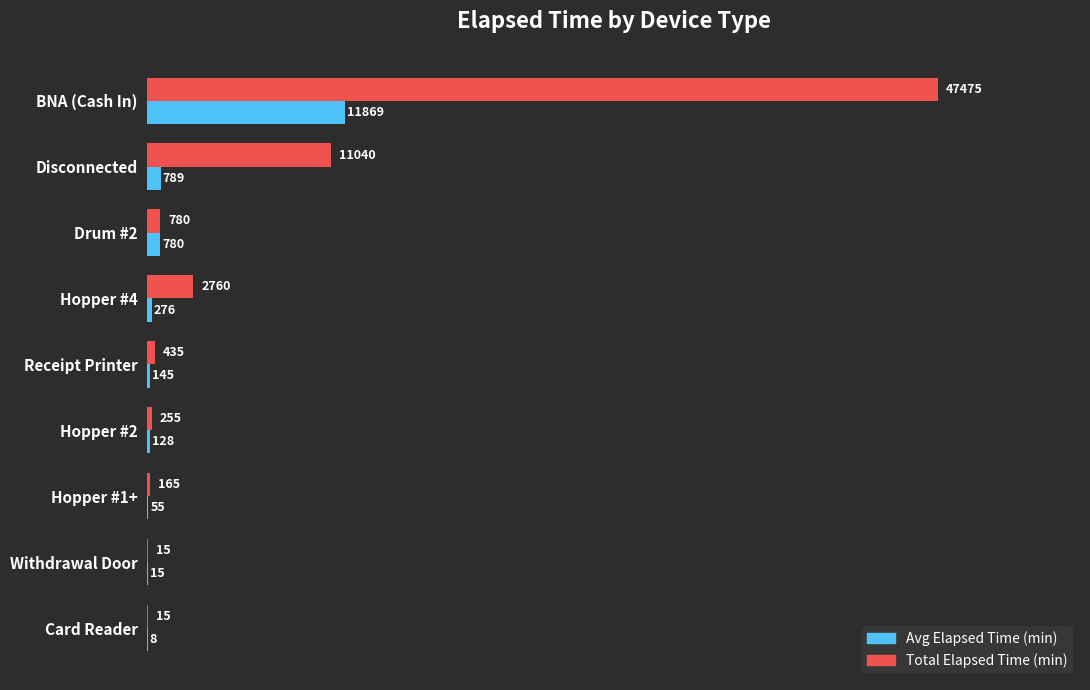

Is it true that Avg Elapsed Time (min) equals 15.0 at Withdrawal Door?

True